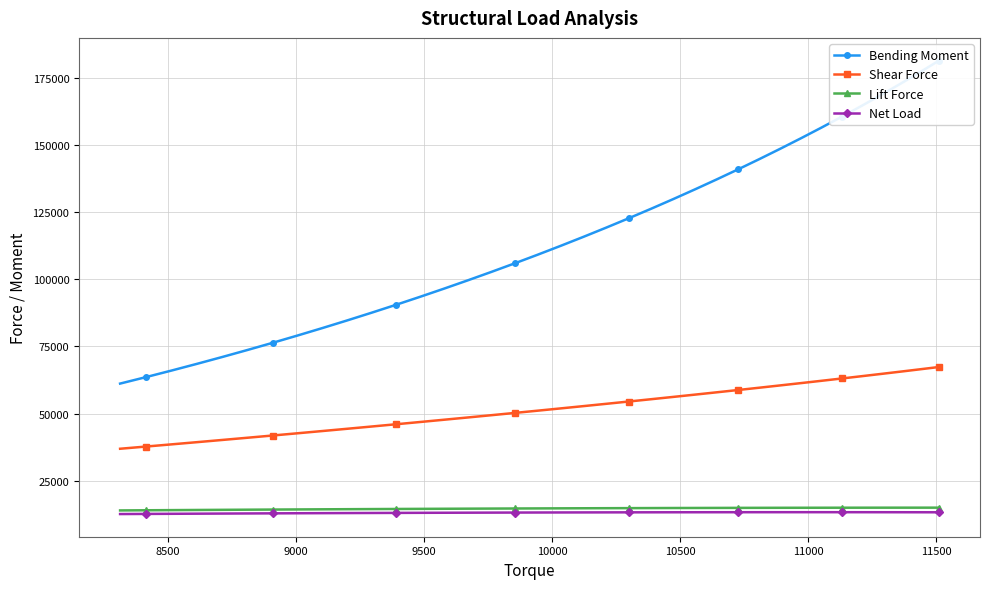

True or false: Net Load and Bending Moment cross at least once.

False